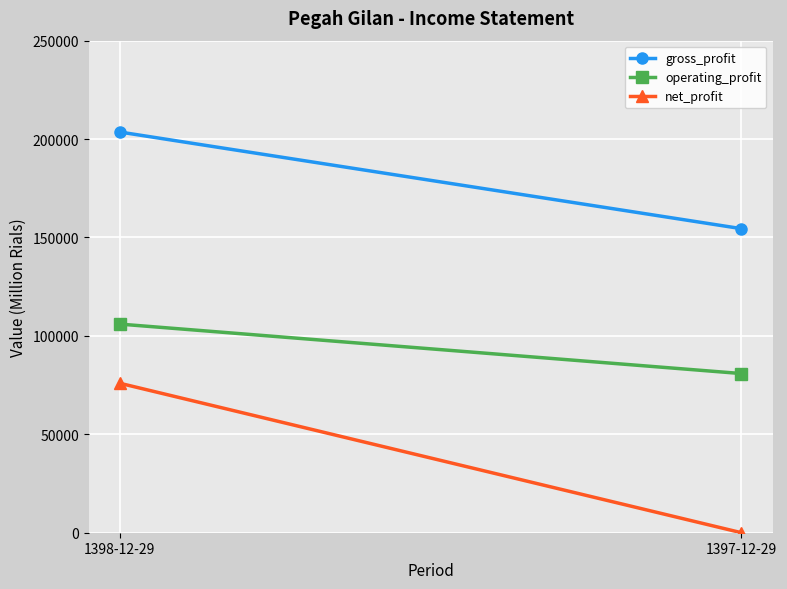

What is the greatest value displayed?

203580